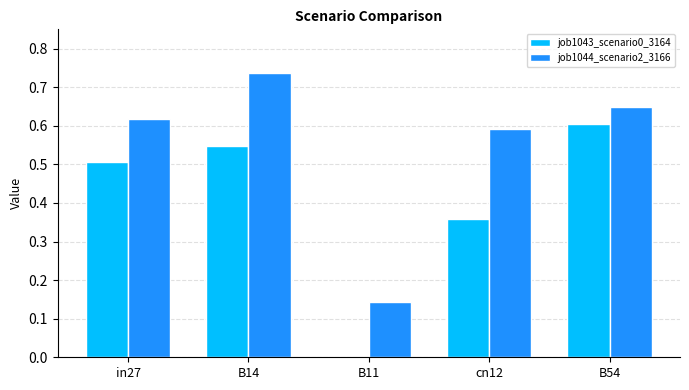

Which series has the largest total across all categories?

job1044_scenario2_3166